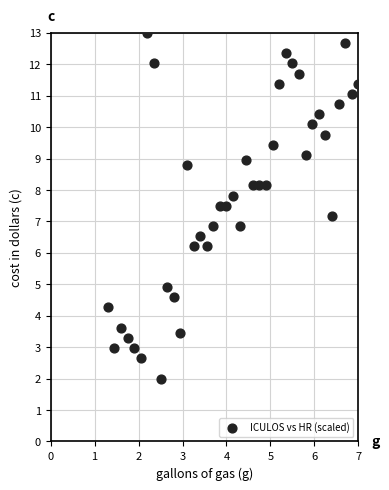

What is the range of Y values (max minus min)?

11.0